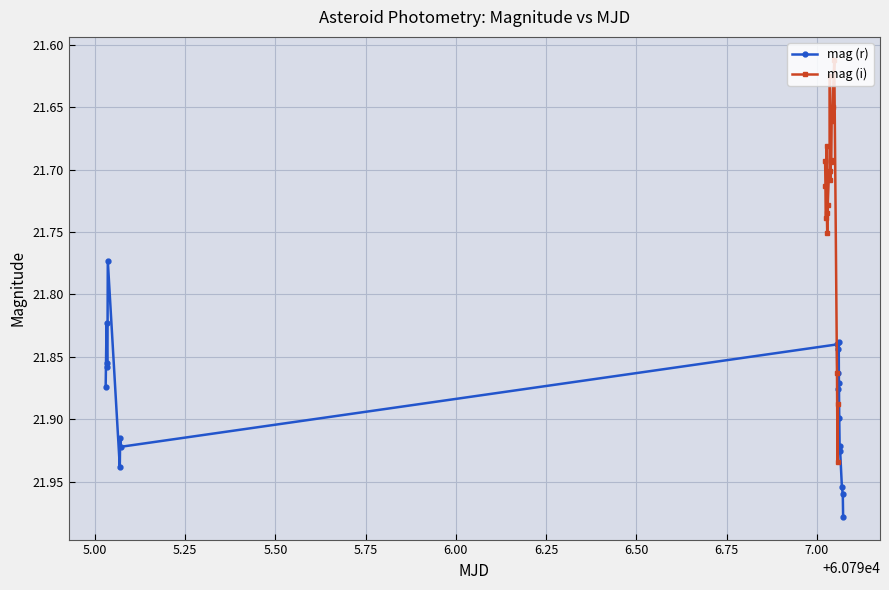

How many mag (r) values are between 21 and 22?

20